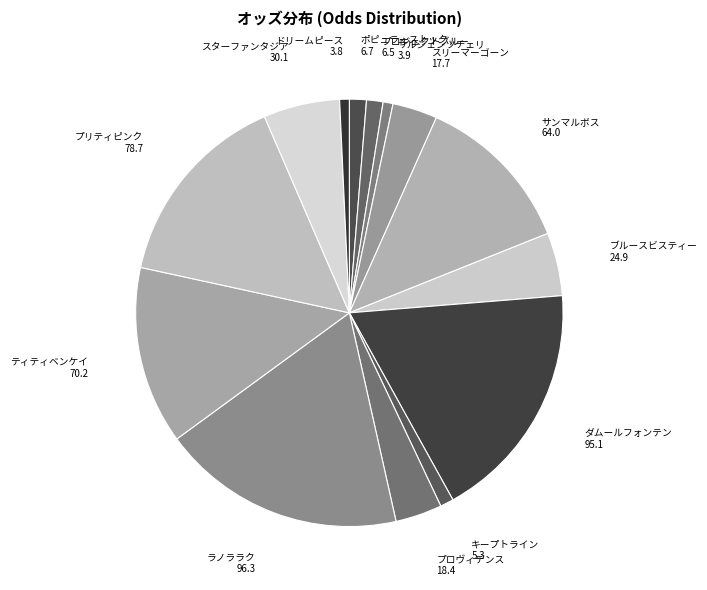

The プロヴィデンス 18.4 slice represents 11% of the pie. True or false?

False